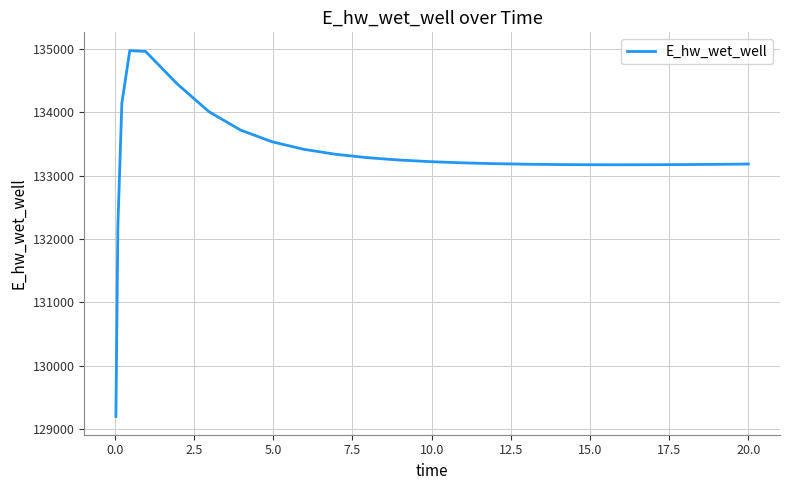

What is the difference between the maximum and minimum values?

5773.2